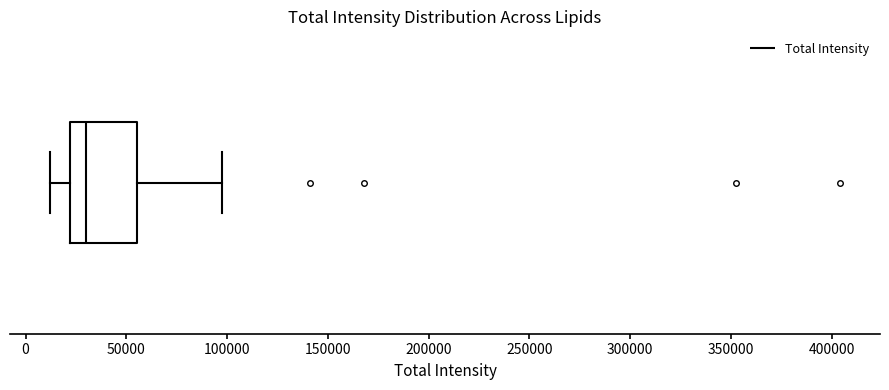

Transcribe this box plot: give where the median line is, the range the box spans, and where the two whiskers end, as read against the x-axis. The values are not printed on the chart, so give them approximately, as read against the axis.

median 30000, box 20000 to 55000, whiskers 10000 to 95000